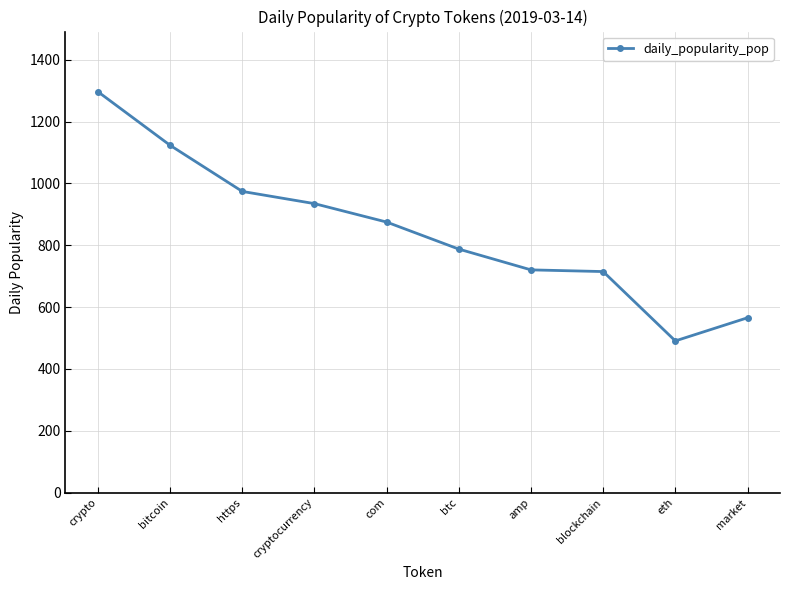

At which category does the chart reach its peak across all series?

crypto